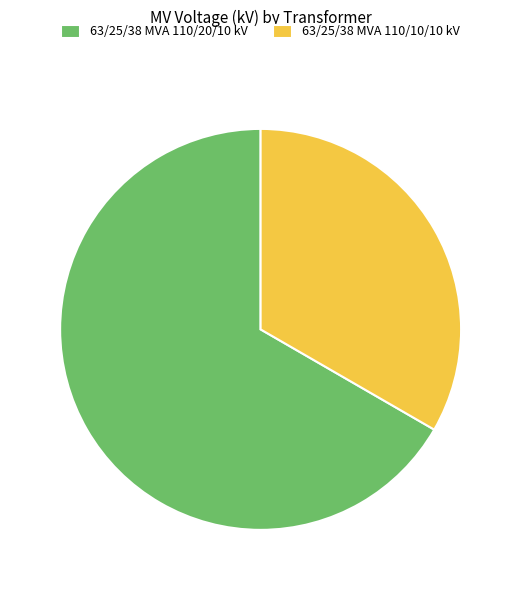

Is the sum of 63/25/38 MVA 110/20/10 kV and 63/25/38 MVA 110/10/10 kV greater than half?

Yes